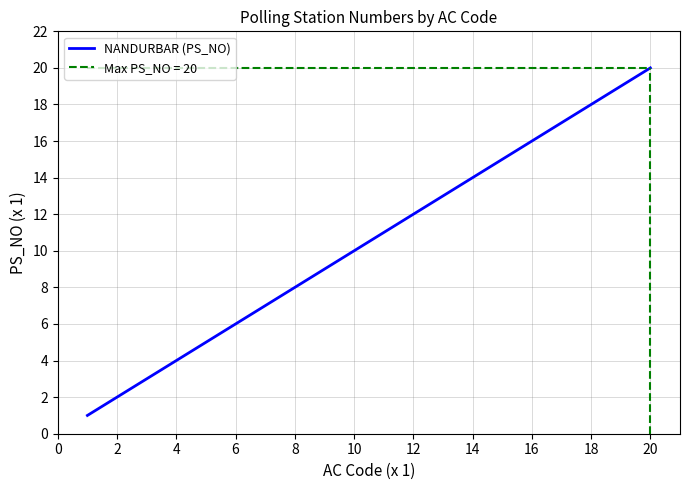

Is this an area chart (filled region under the line)?

No